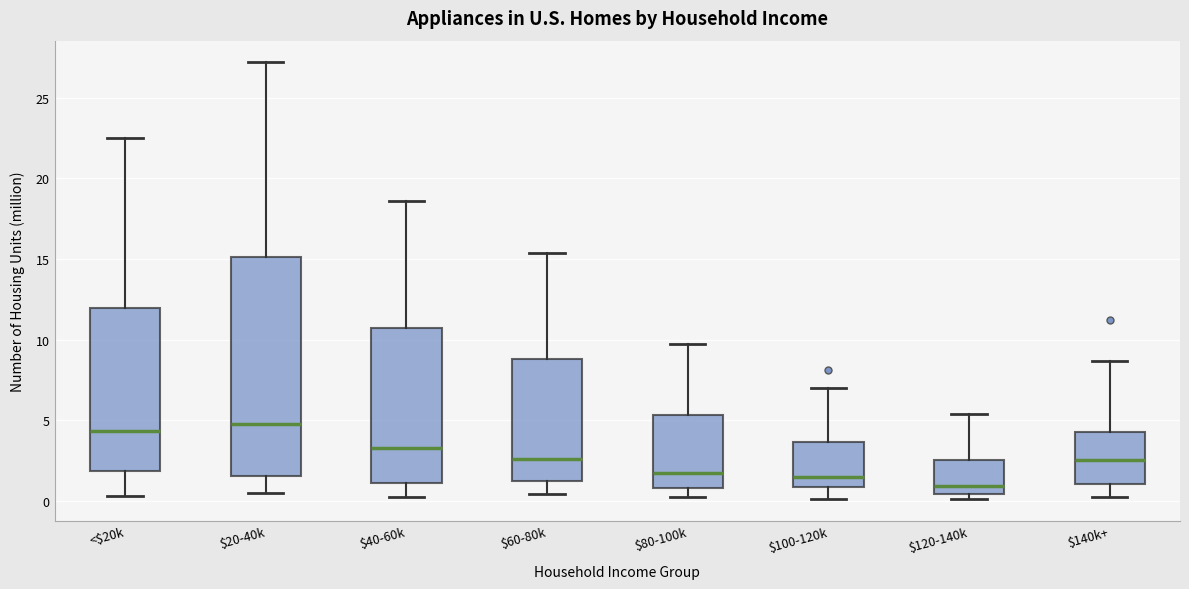

Reading left to right, transcribe this box plot: for each box, give where its median line is, the range the box spans, and where its two whiskers end, as read against the y-axis. The values are not printed on the chart, so give them approximately, as read against the axis.

<$20k: median 4.5, box 2.0 to 12.0, whiskers 0.5 to 22.5
$20-40k: median 5.0, box 1.5 to 15.0, whiskers 0.5 to 27.0
$40-60k: median 3.5, box 1.0 to 10.5, whiskers 0.0 to 18.5
$60-80k: median 2.5, box 1.0 to 9.0, whiskers 0.5 to 15.5
$80-100k: median 1.5, box 1.0 to 5.5, whiskers 0.0 to 9.5
$100-120k: median 1.5, box 1.0 to 3.5, whiskers 0.0 to 7.0
$120-140k: median 1.0, box 0.5 to 2.5, whiskers 0.0 to 5.5
$140k+: median 2.5, box 1.0 to 4.5, whiskers 0.0 to 8.5